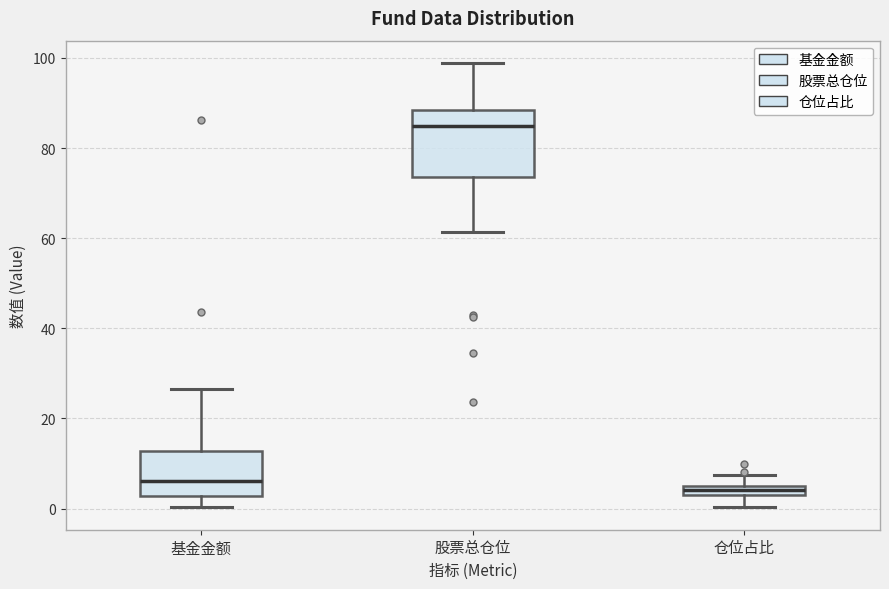

Comparing the boxes themselves (not the whiskers), which one is the tallest?

股票总仓位